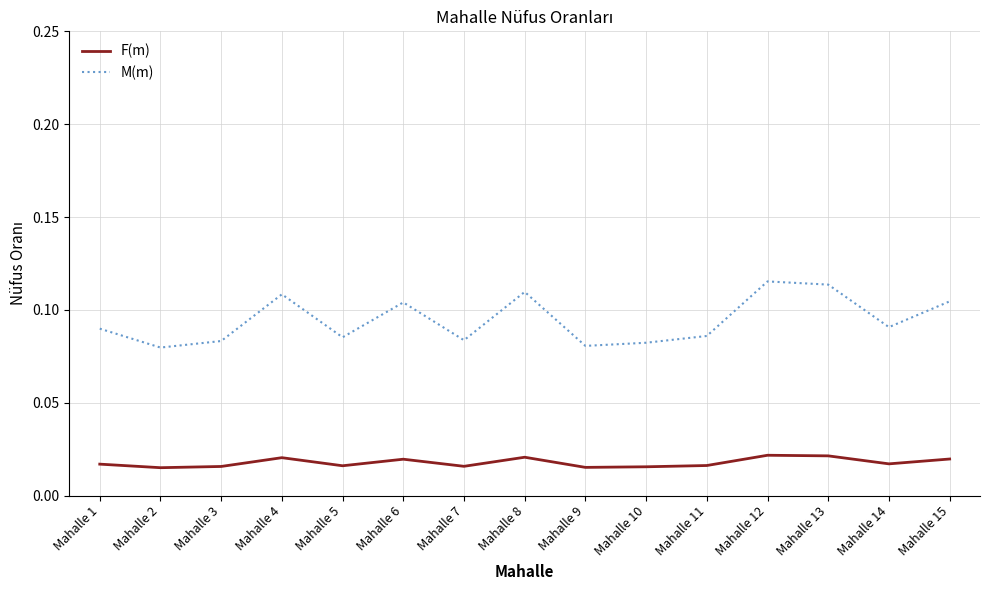

The value of M(m) at Mahalle 5 is 0.0. True or false?

False